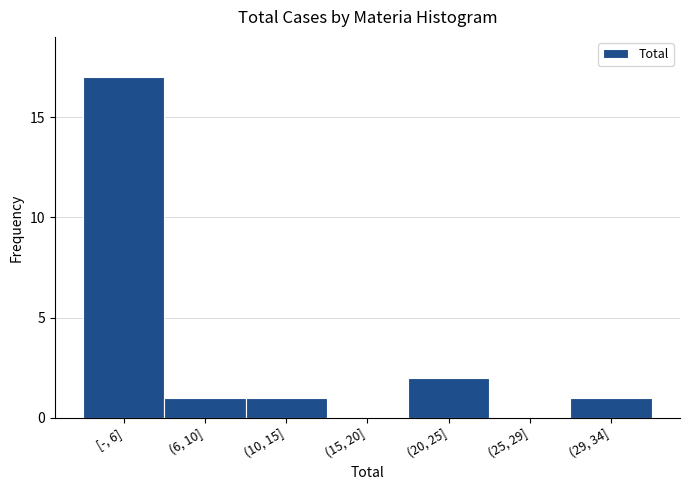

Reading right to left, what are all the values shown in this chart?

(29, 34]=1	(25, 29]=0	(20, 25]=2	(15, 20]=0	(10, 15]=1	(6, 10]=1	[-, 6]=17